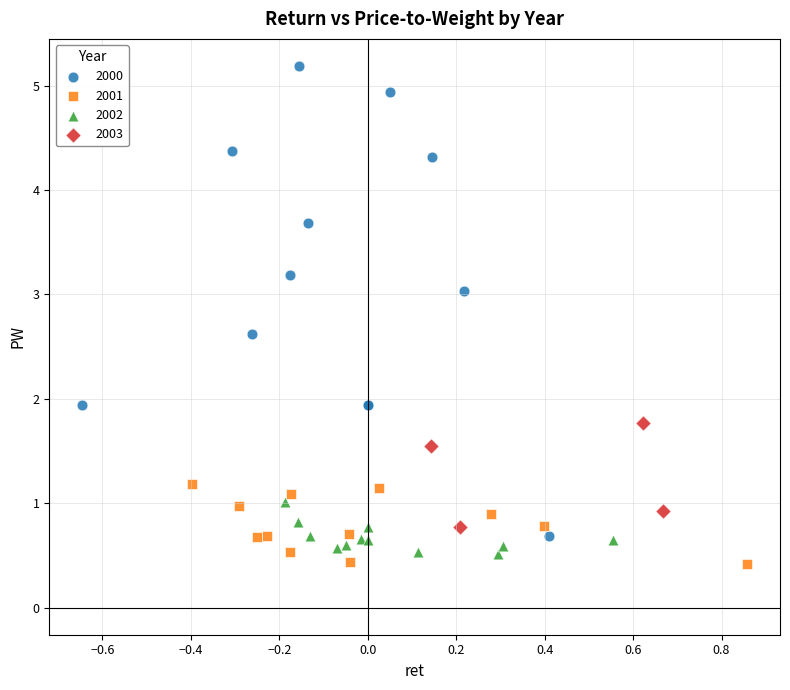

Which series reaches the minimum Y coordinate?

2001